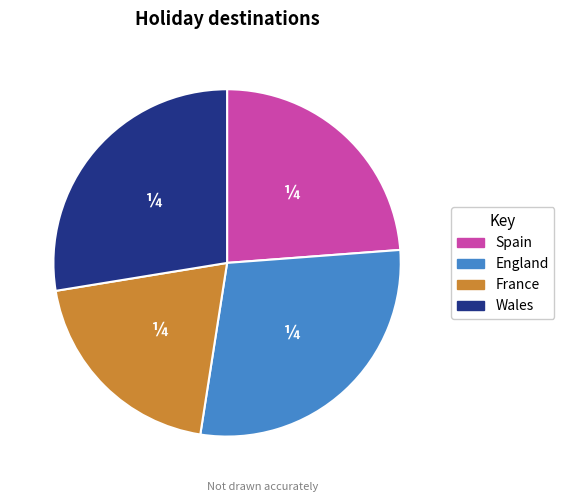

Does any single category account for the majority?

No